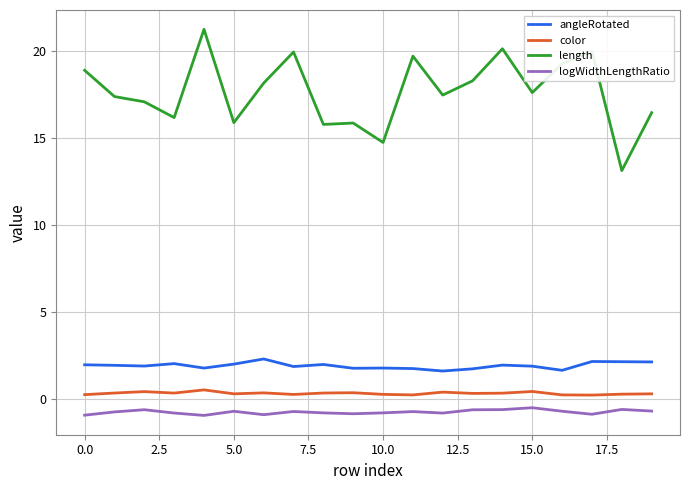

True or false: color and length cross at least once.

False